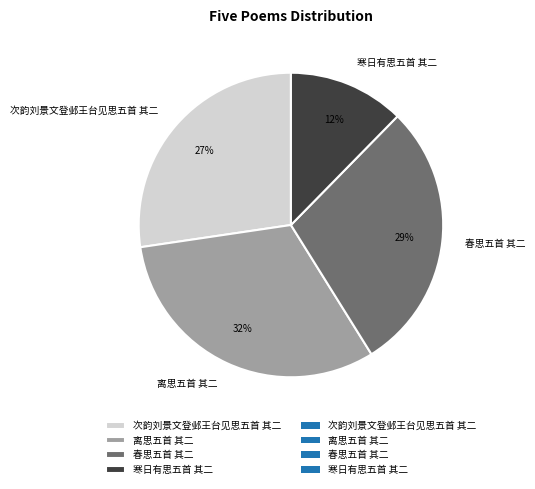

Combined, do 离思五首 其二 and 春思五首 其二 account for over 50%?

Yes